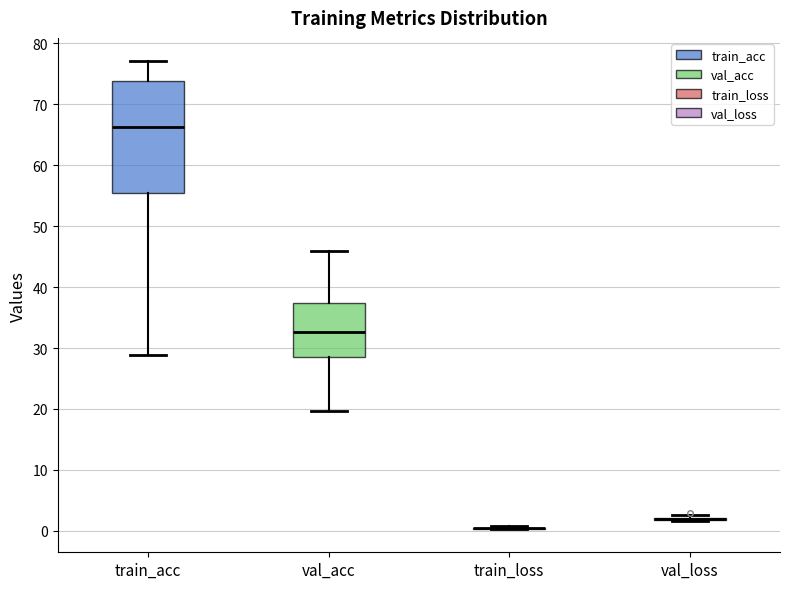

Where does the lower whisker of the box for val_acc end on the y-axis? The values are not printed on the chart, so give them approximately, as read against the axis.

20